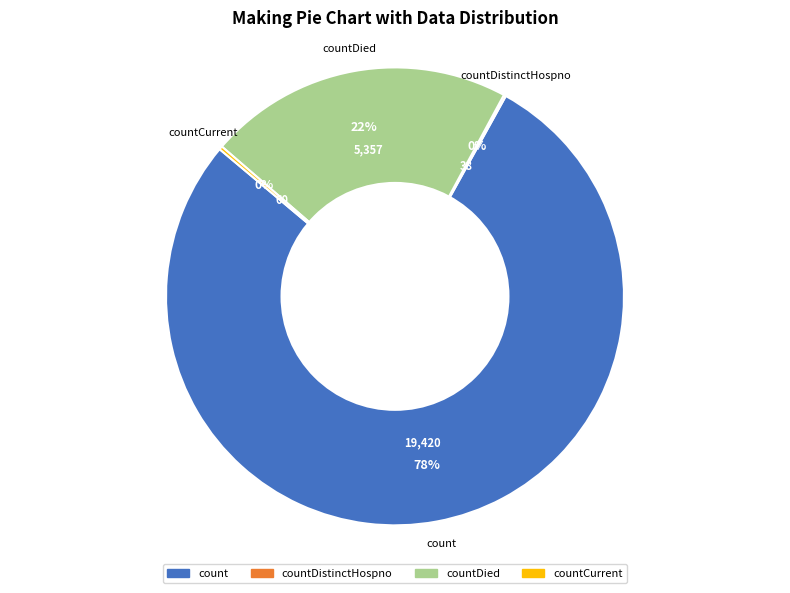

To the nearest percent, what is the difference between the largest and smallest slice percentages?

78%